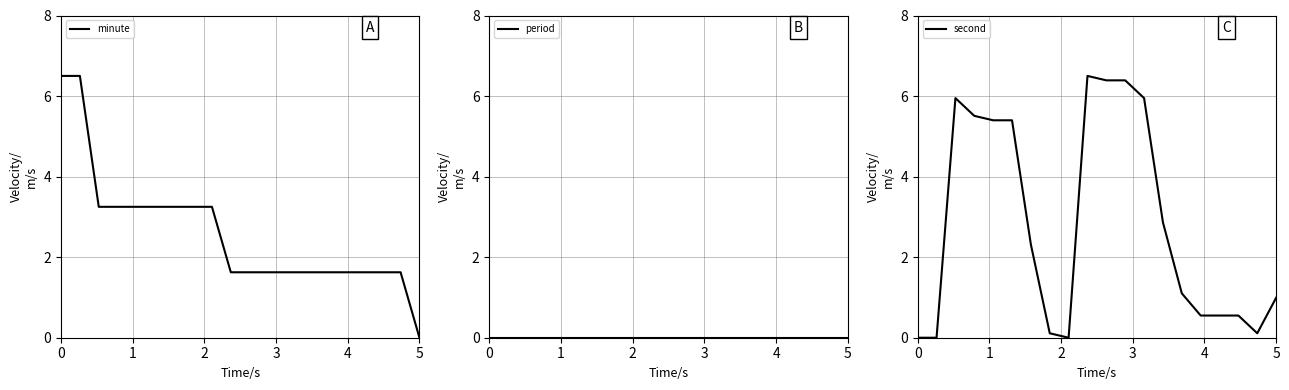

What are all the series names shown in the legend?

minute, period, second